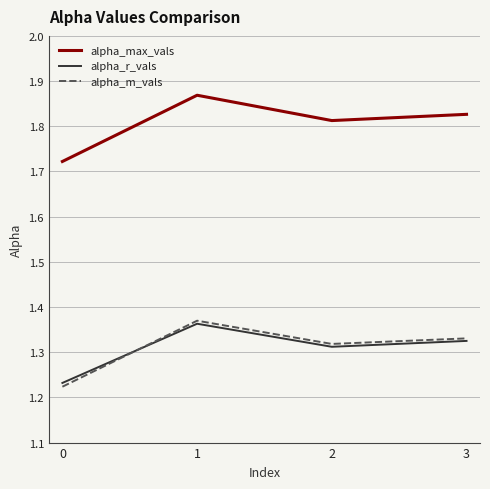

Is it true that alpha_r_vals equals 2.0 at 3?

False